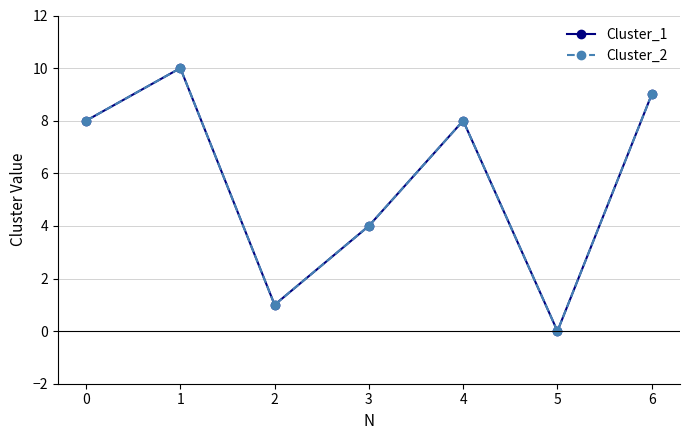

Which series has the widest spread of values?

Cluster_1